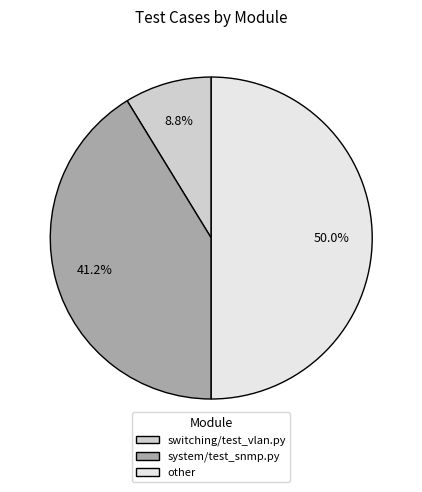

Is it true that switching/test_vlan.py is 9% of the pie?

True